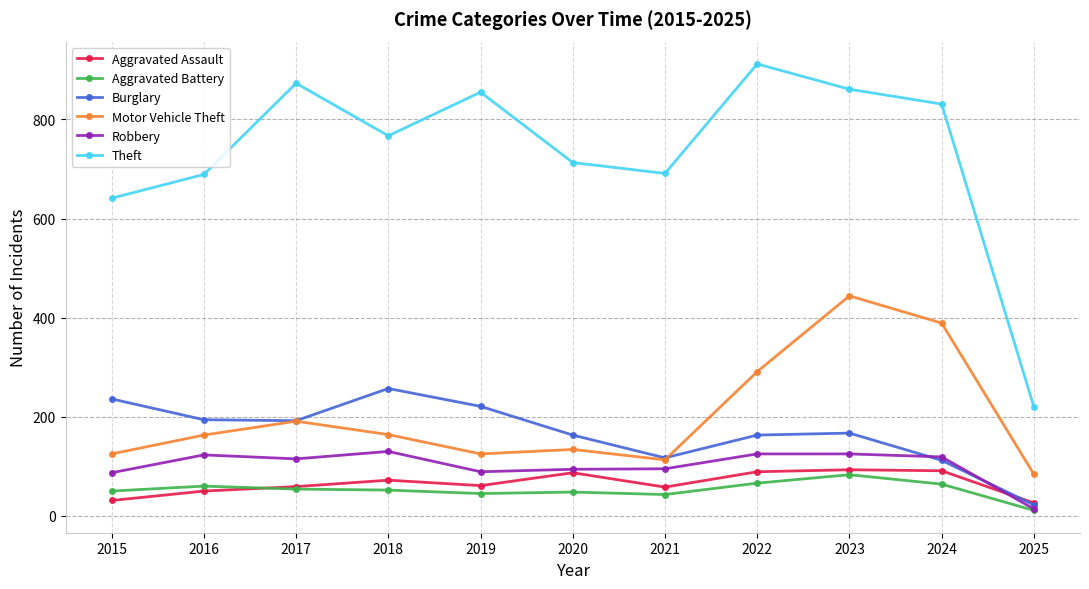

Where is the first local maximum for Burglary?

2018